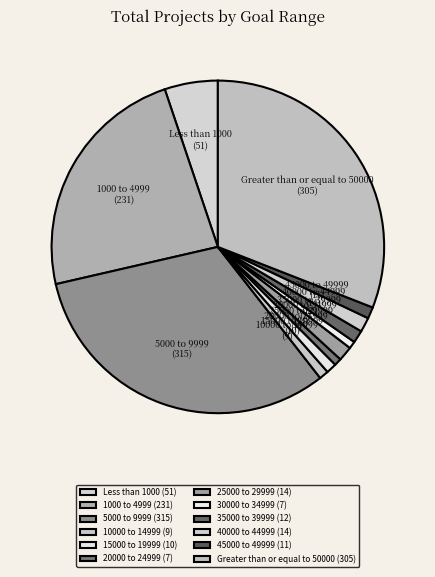

To the nearest percent, what is the difference between the largest and smallest slice percentages?

31%